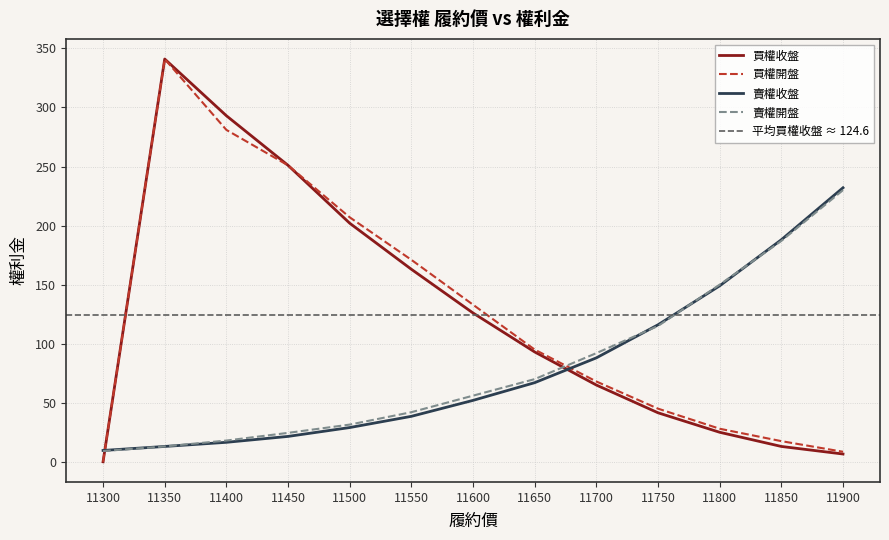

Which category has the lowest value in the 買權開盤 series?

11300